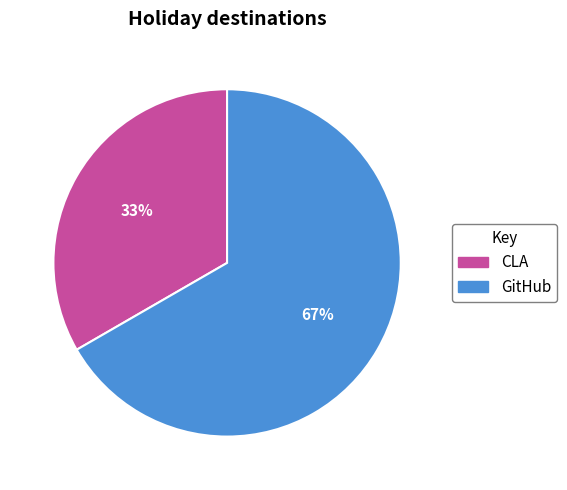

To the nearest percent, what is the combined percentage of CLA and GitHub?

100%